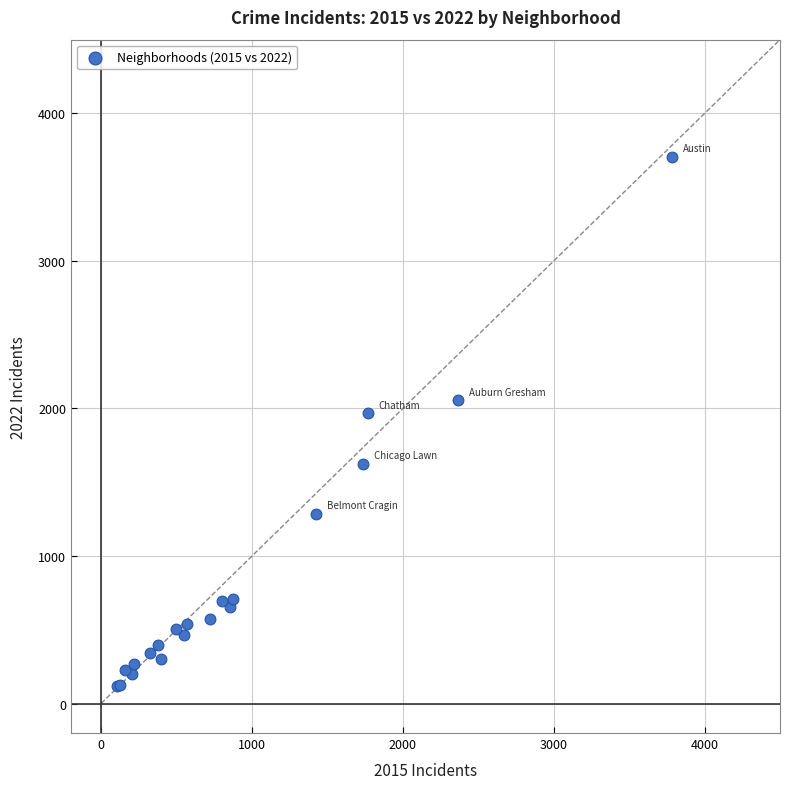

What Y value in the scatter plot is closest to 1913?

1968